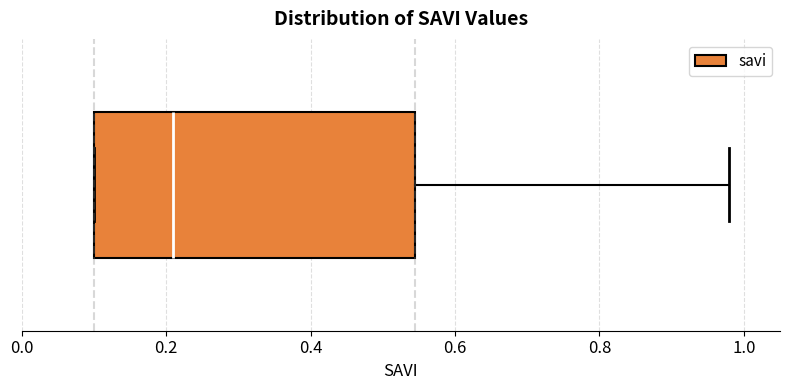

Read this box plot against the x-axis: the position of the median line, the range covered by the box, and the ends of both whiskers. The values are not printed on the chart, so give them approximately, as read against the axis.

median 0.22, box 0.10 to 0.54, whiskers 0.10 to 0.98